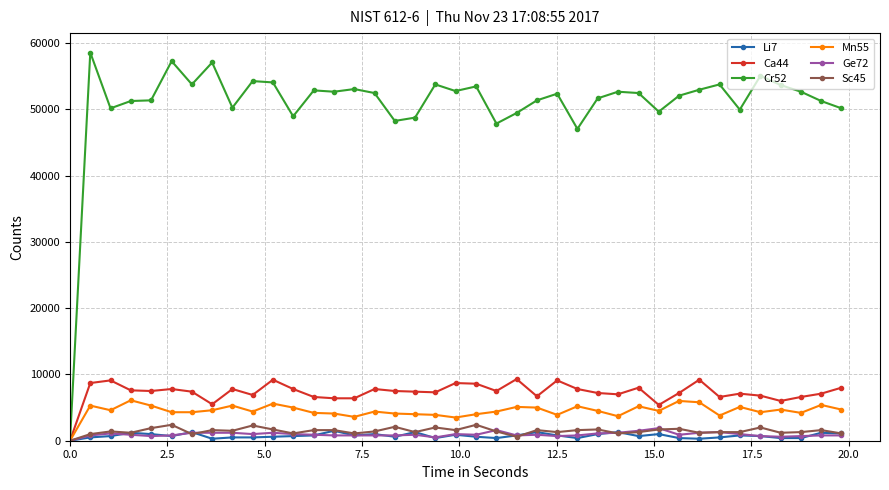

What is the average value of the Sc45 series?

1469